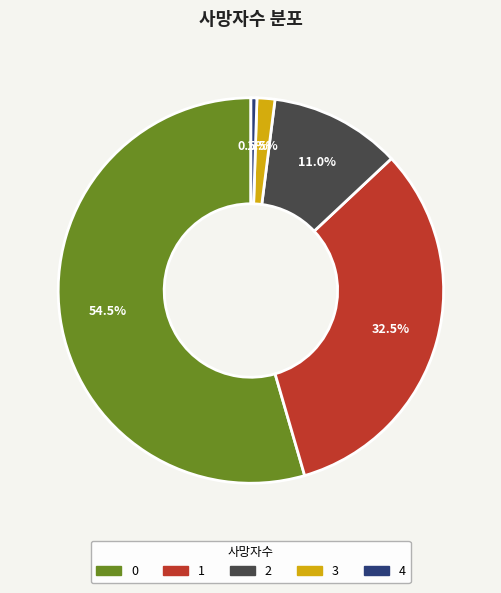

Between 4 and 3, which is larger?

3